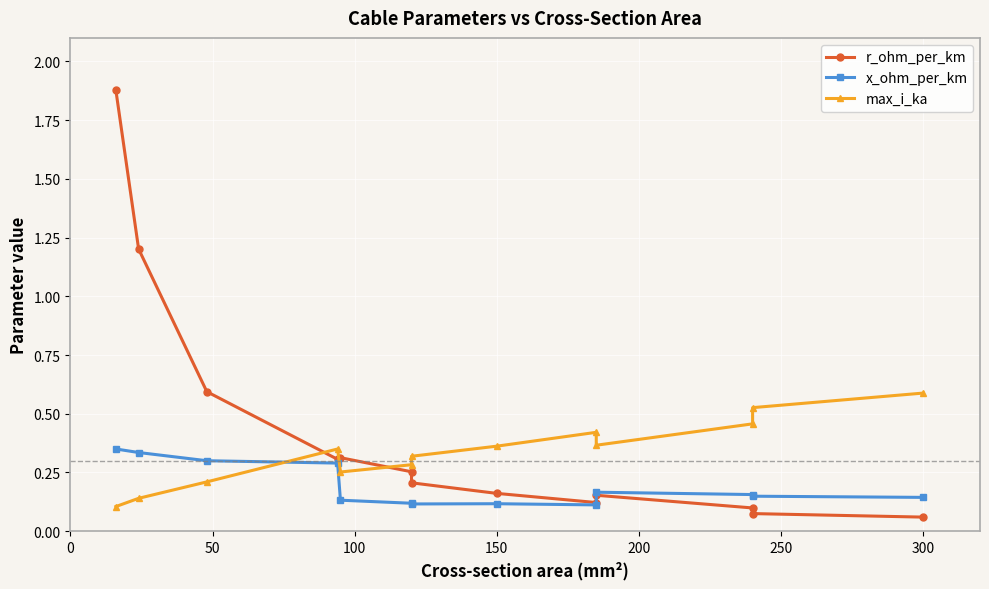

How many categories are shown in the chart?

13